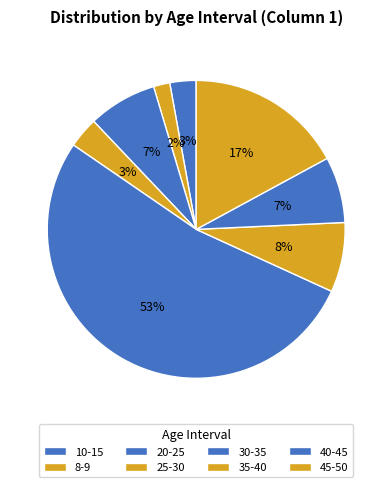

How many slices are in this pie chart?

8